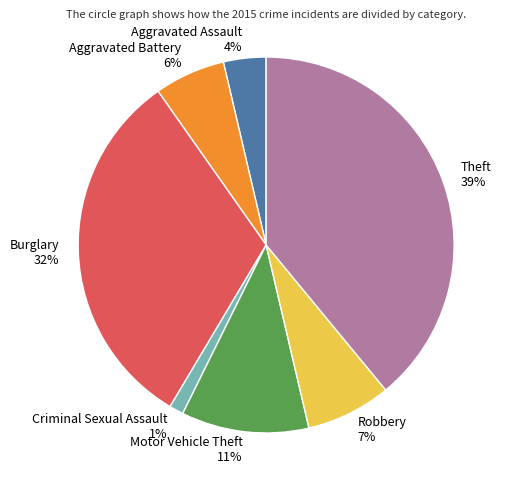

Rank the categories by value from lowest to highest.

Criminal Sexual Assault, Aggravated Assault, Aggravated Battery, Robbery, Motor Vehicle Theft, Burglary, Theft